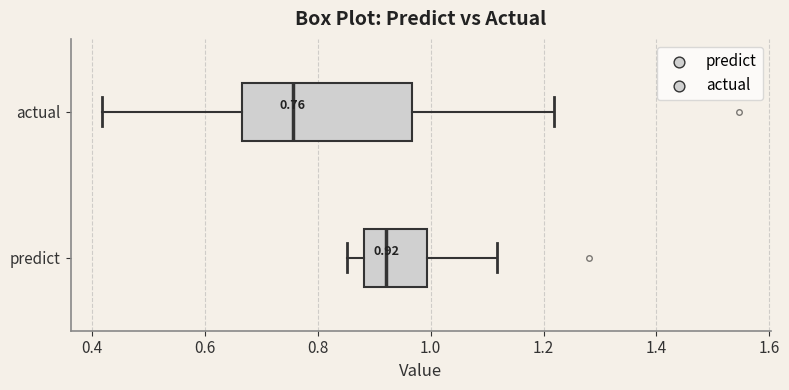

Which box has the furthest to the left median line?

actual